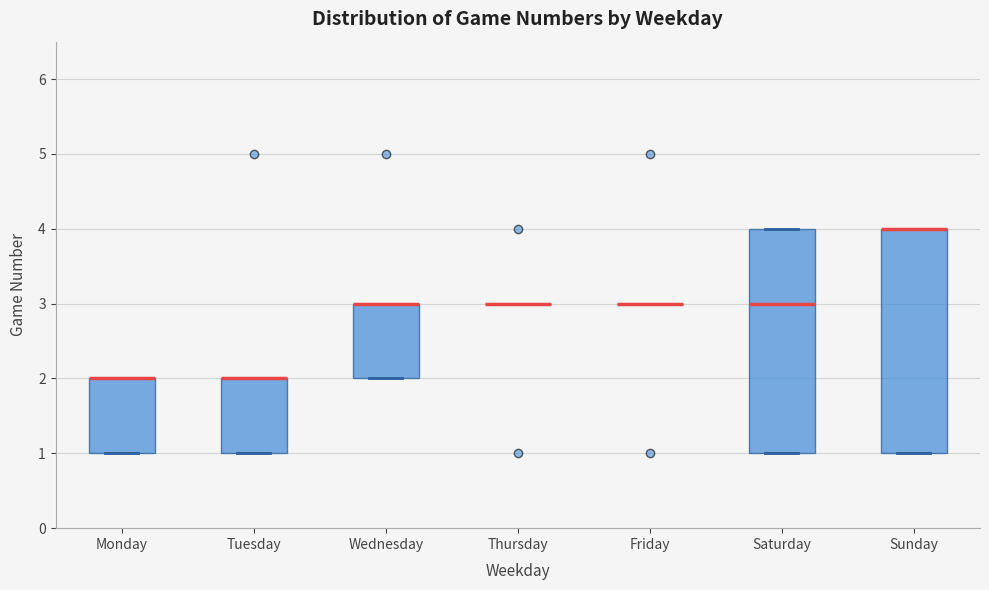

Reading left to right, read every box against the y-axis: the position of its median line, the range the box covers, and the ends of its whiskers. The values are not printed on the chart, so give them approximately, as read against the axis.

Monday: median 2 (drawn on the box's upper edge), box 1 to 2, whiskers 1 to 2
Tuesday: median 2 (drawn on the box's upper edge), box 1 to 2, whiskers 1 to 2
Wednesday: median 3 (drawn on the box's upper edge), box 2 to 3, whiskers 2 to 3
Thursday: box collapsed to a line at 3, whiskers 3 to 3
Friday: box collapsed to a line at 3, whiskers 3 to 3
Saturday: median 3, box 1 to 4, whiskers 1 to 4
Sunday: median 4 (drawn on the box's upper edge), box 1 to 4, whiskers 1 to 4